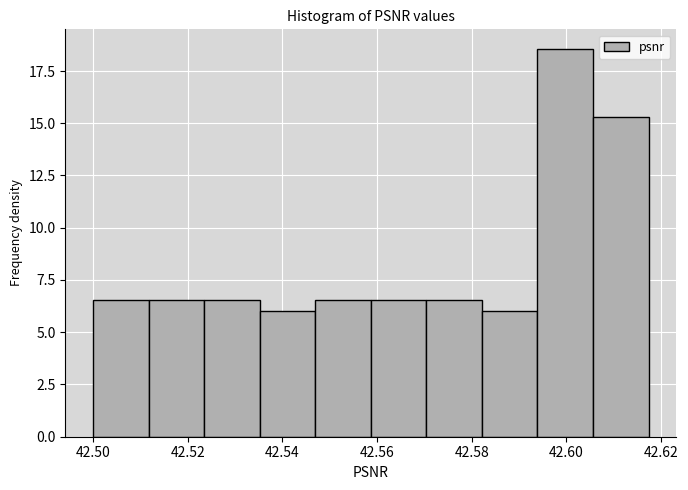

Which range on the x-axis has the tallest bar?

42.594 to 42.606